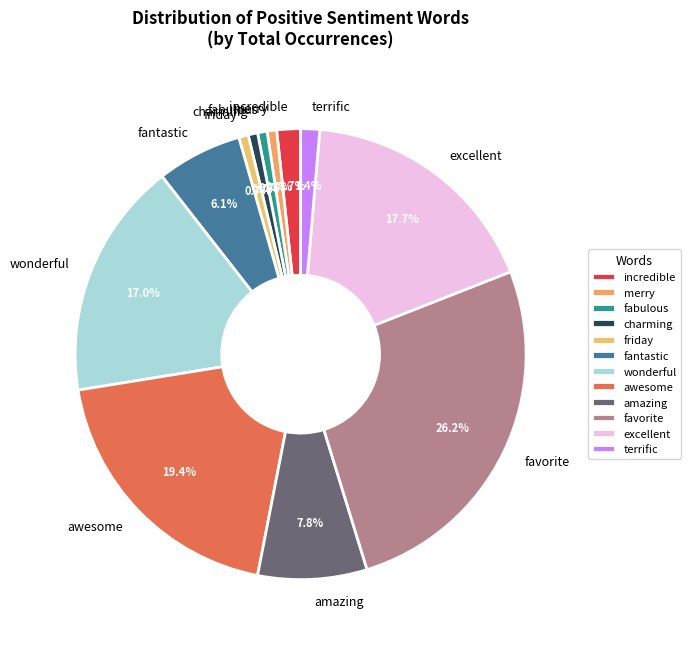

How many segments does this pie chart have?

12